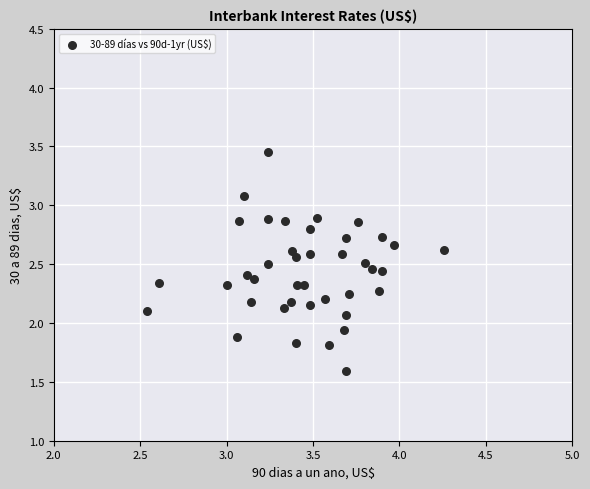

What is the range of X values (max minus min)?

1.7